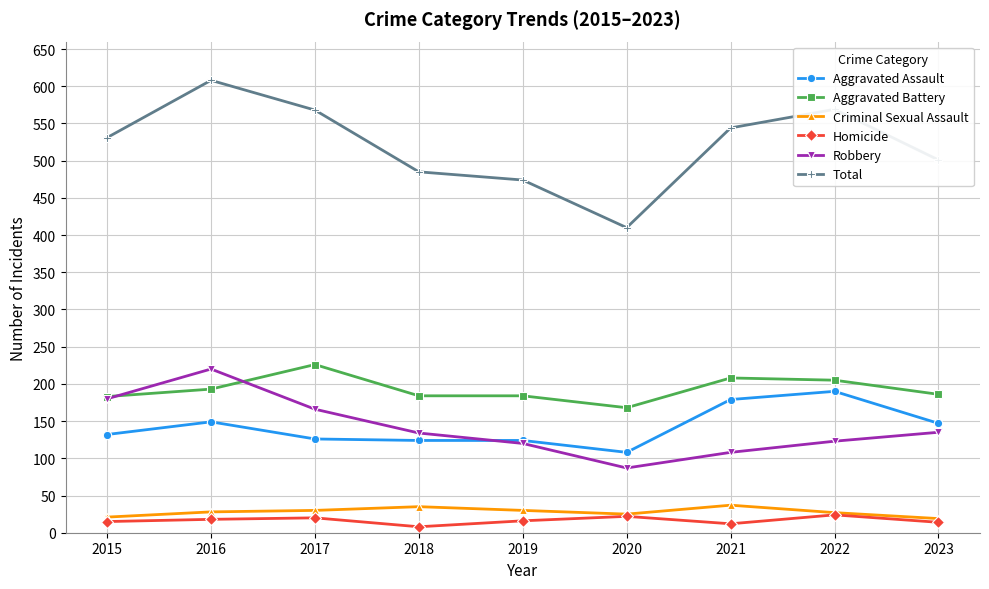

What is the minimum value for Total?

410